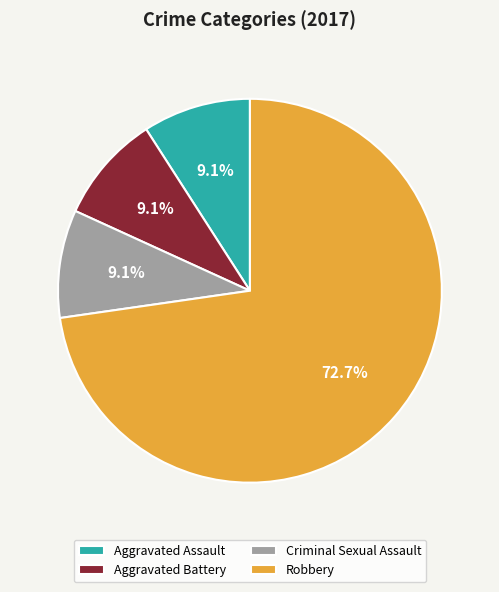

The Aggravated Assault slice represents 4% of the pie. True or false?

False